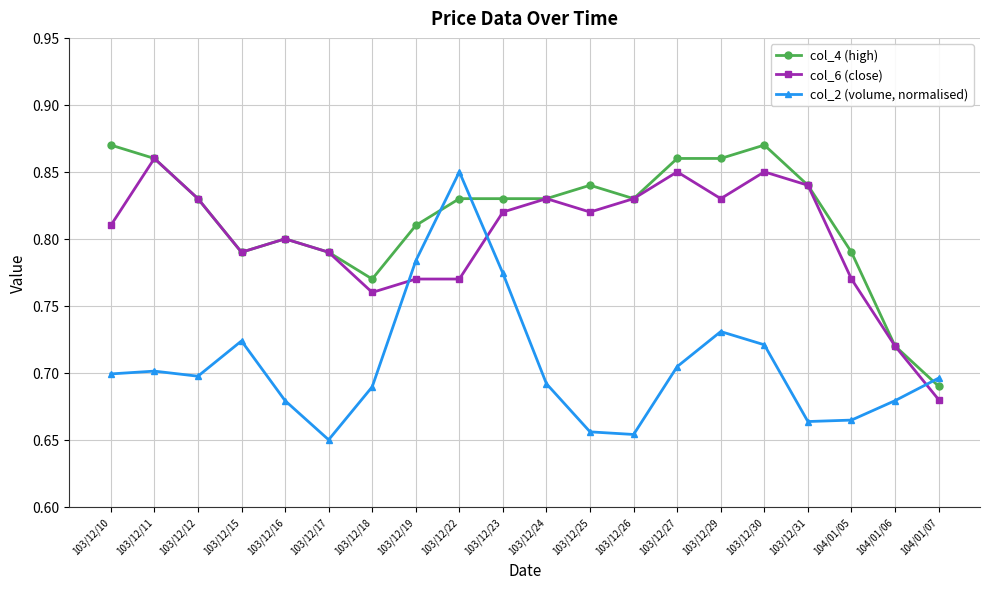

At 103/12/18, list the series in order from largest to smallest.

col_4 (high), col_6 (close), col_2 (volume, normalised)